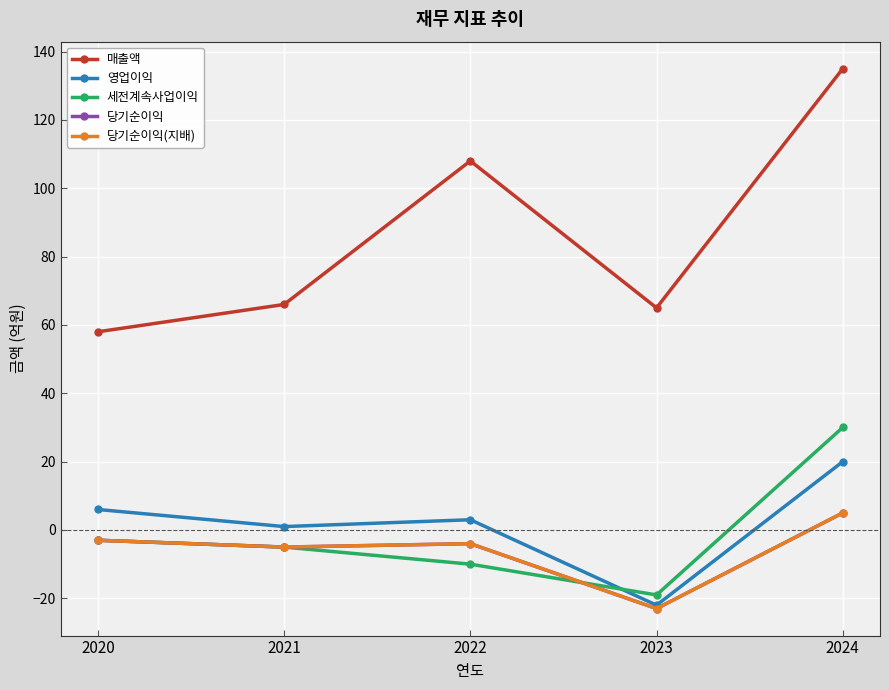

What is the value of the 세전계속사업이익 point at the 3rd from the left?

-10